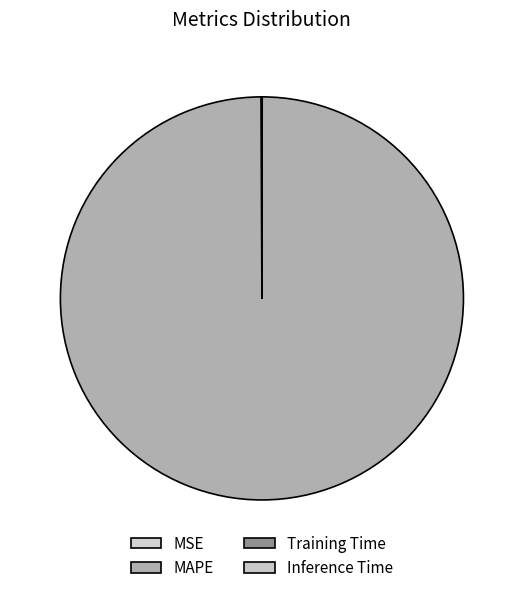

What is the majority slice?

MAPE